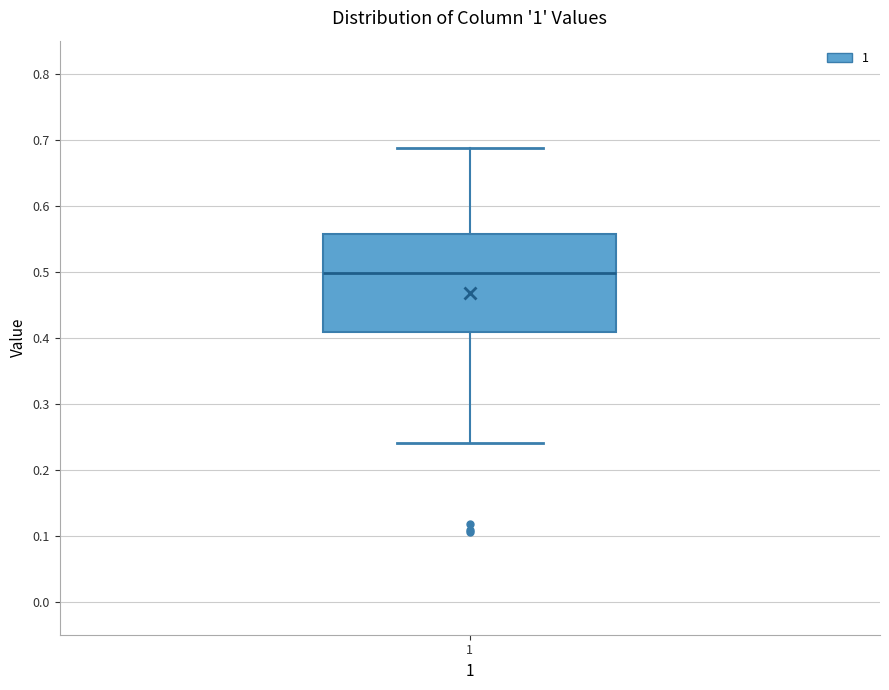

Read this box plot against the y-axis: the position of the median line, the range covered by the box, and the ends of both whiskers. The values are not printed on the chart, so give them approximately, as read against the axis.

median 0.50, box 0.41 to 0.56, whiskers 0.24 to 0.69